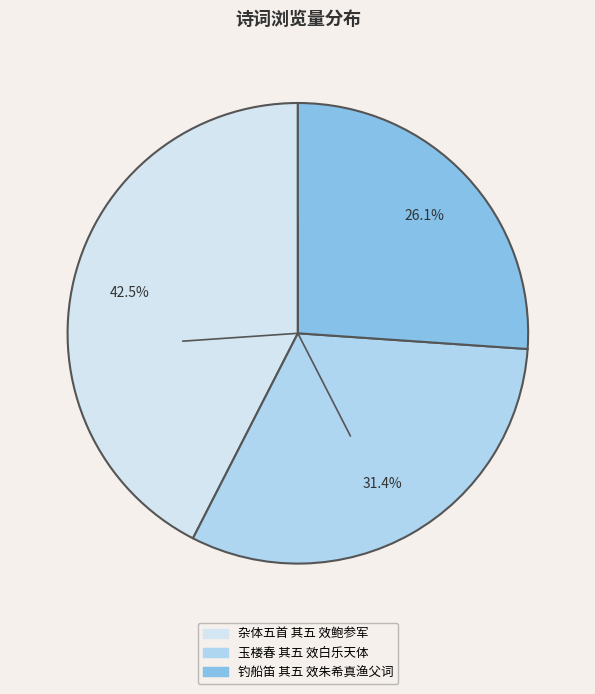

How many segments does this pie chart have?

3